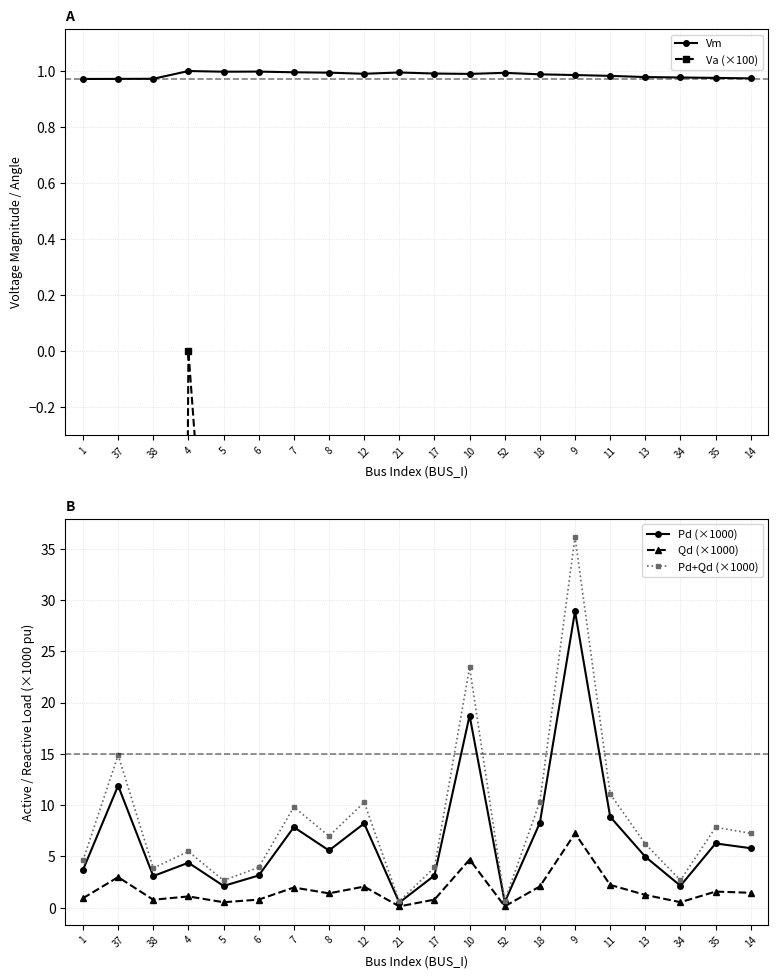

Reading left to right, extract all data points from this chart.

Vm: 1.0	1.0	1.0	1.0	1.0	1.0	1.0	1.0	1.0	1.0	1.0	1.0	1.0	1.0	1.0	1.0	1.0	1.0	1.0	1.0
Va (×100): -19.9	-19.7	-19.4	0.0	-1.7	-1.4	-3.1	-4.0	-6.8	-3.6	-6.2	-7.1	-4.5	-8.2	-10.0	-12.1	-15.1	-16.2	-17.2	-18.5
Pd (×1000): 3.7	11.9	3.1	4.4	2.1	3.1	7.9	5.6	8.2	0.5	3.1	18.7	0.5	8.3	28.9	8.9	5.0	2.1	6.3	5.8
Qd (×1000): 0.9	3.0	0.8	1.1	0.5	0.8	2.0	1.4	2.1	0.1	0.8	4.7	0.1	2.1	7.2	2.2	1.2	0.5	1.6	1.5
Pd+Qd (×1000): 4.6	14.9	3.9	5.5	2.7	3.9	9.8	7.0	10.3	0.6	3.9	23.4	0.7	10.4	36.1	11.1	6.2	2.7	7.8	7.3